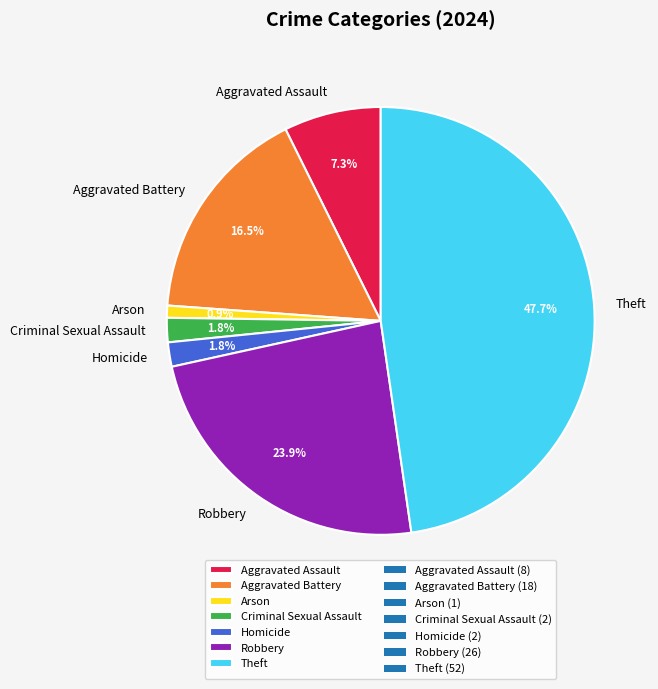

True or false: Criminal Sexual Assault accounts for 2% of the total.

True